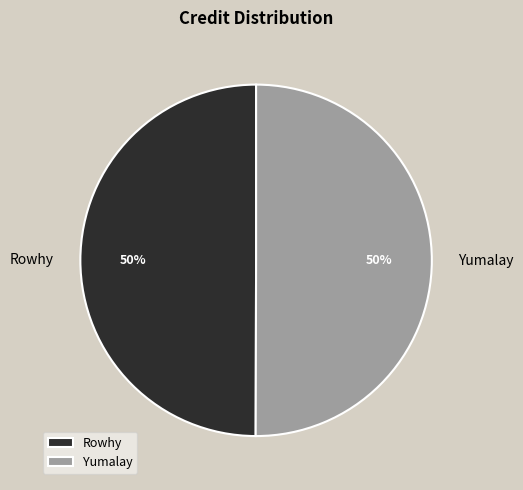

To the nearest percent, what percentage of the pie is Rowhy?

50%